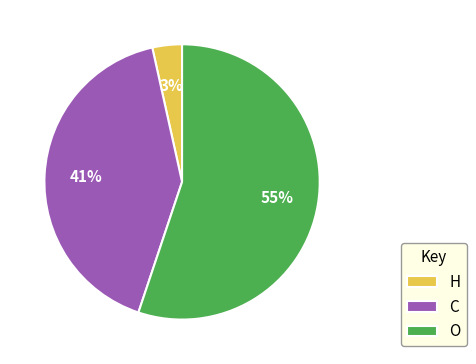

To the nearest percent, what portion does C represent?

41%